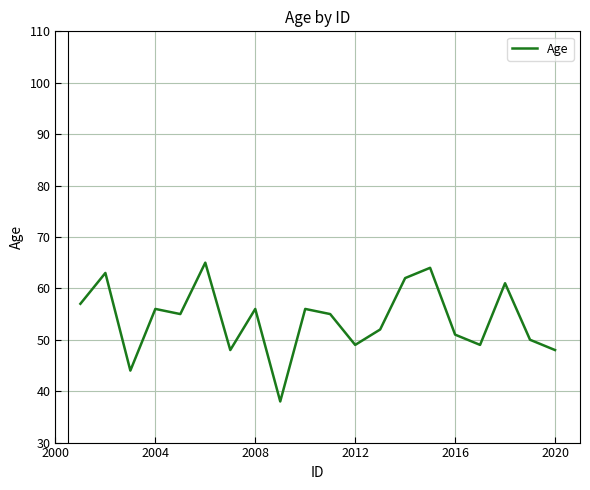

What is the difference between the maximum and minimum values?

27